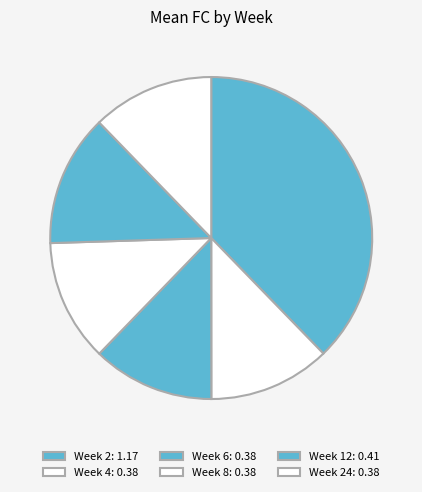

How many segments does this pie chart have?

6